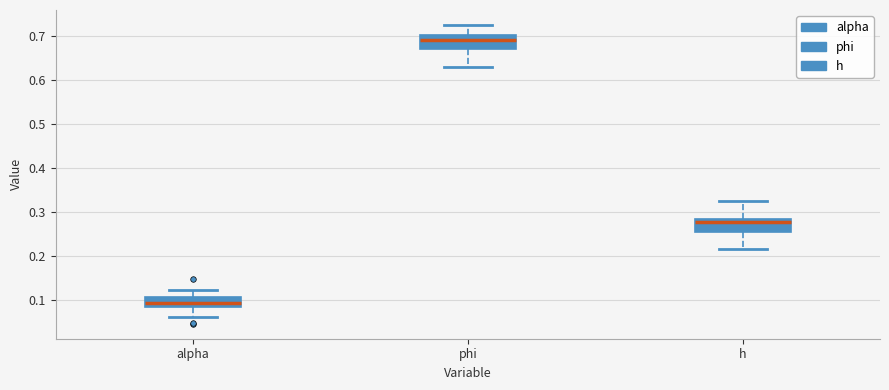

Where is the lower edge of the box for phi on the y-axis? The values are not printed on the chart, so give them approximately, as read against the axis.

0.67